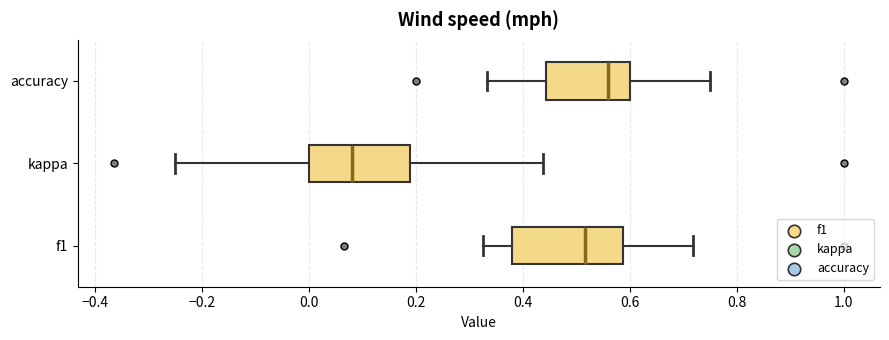

Where is the right edge of the box for f1 on the x-axis? The values are not printed on the chart, so give them approximately, as read against the axis.

0.58